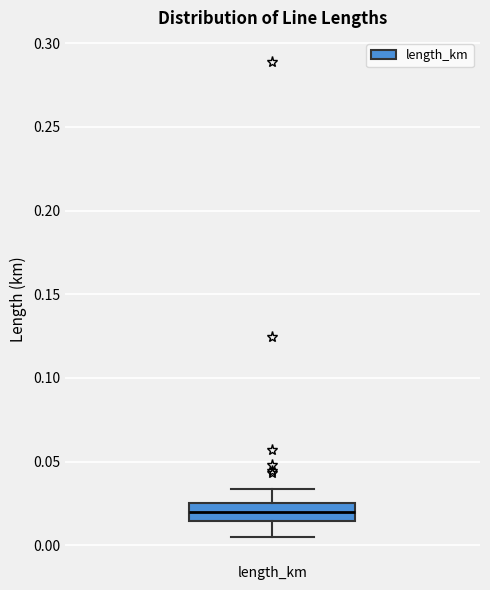

Where does the lower whisker of the box for length_km end on the y-axis? The values are not printed on the chart, so give them approximately, as read against the axis.

0.005